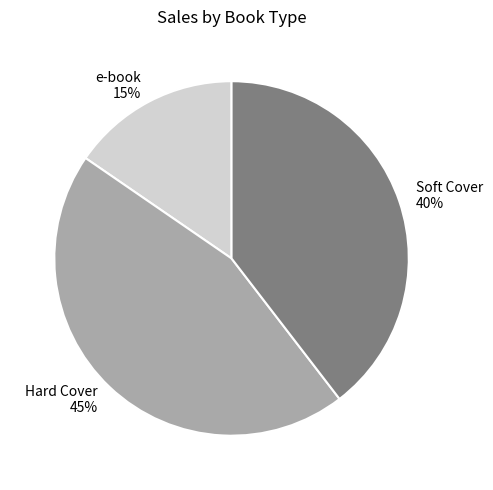

True or false: e-book accounts for 15% of the total.

True